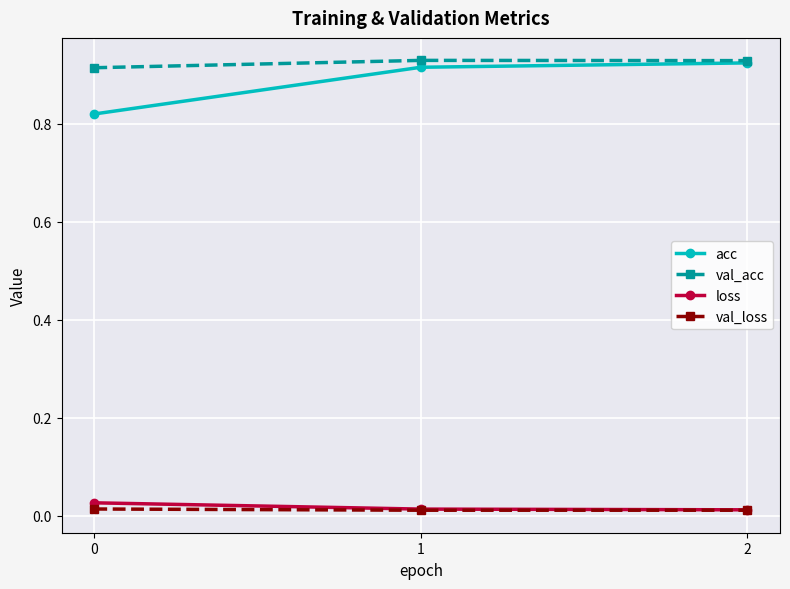

Which series changed the most between 0 and 1?

acc